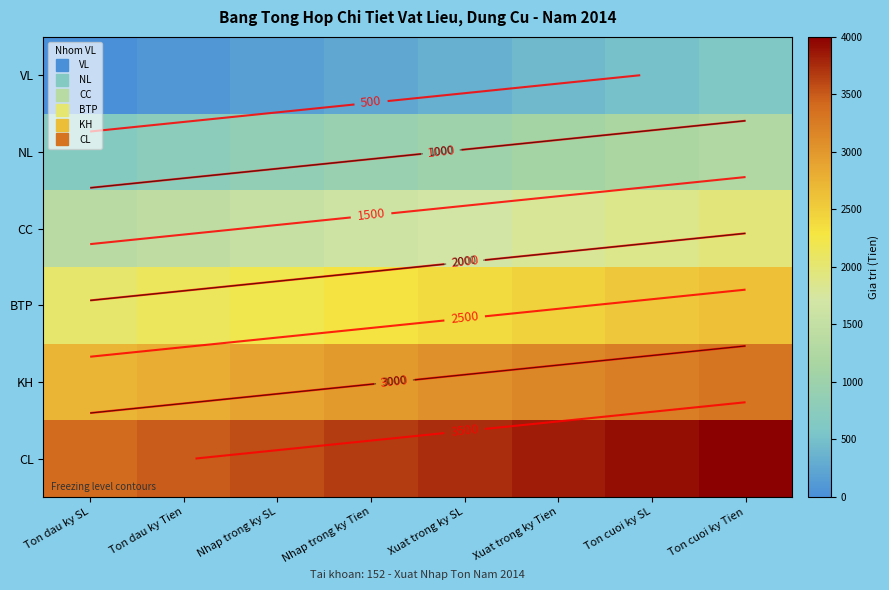

At which category is the sum across all series the highest?

Ton cuoi ky Tien